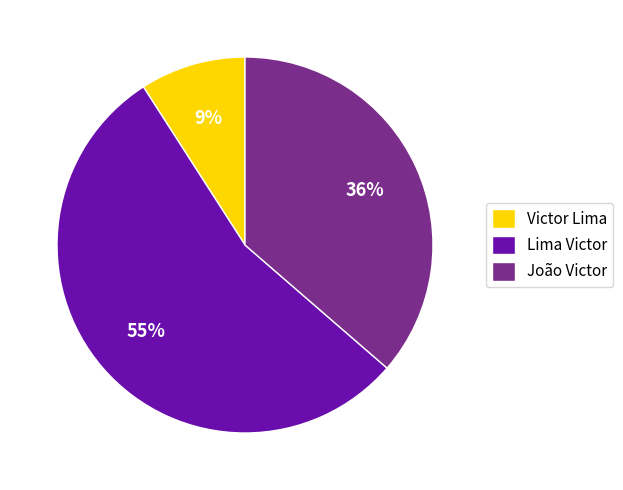

Combined, do Victor Lima and Lima Victor account for over 50%?

Yes